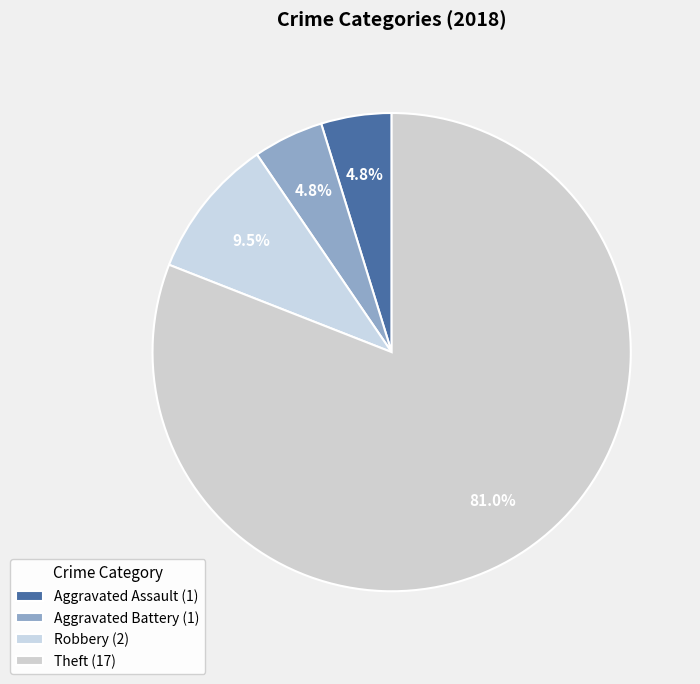

What is the change in value from Aggravated Battery to Theft?

+16